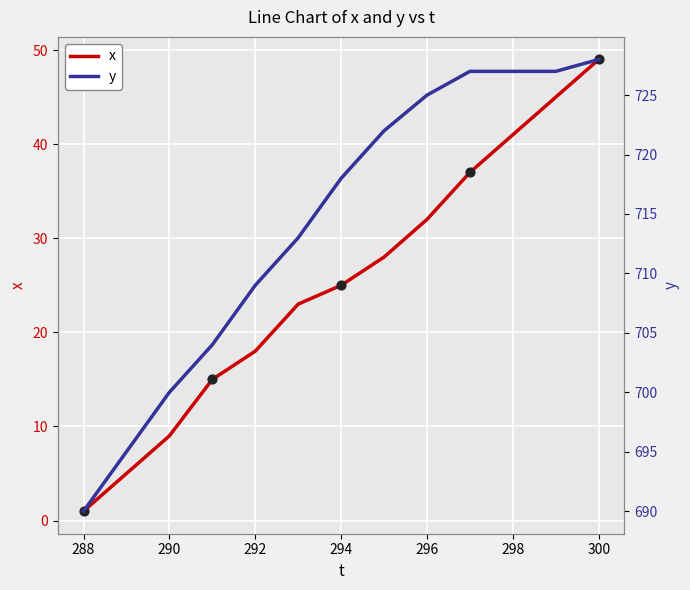

The value of x at 292 is 12. True or false?

False